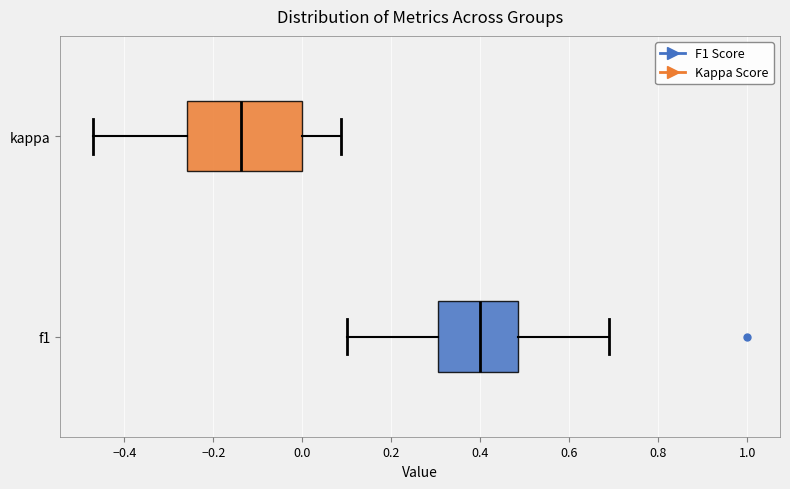

Reading bottom to top, transcribe this box plot: for each box, give where its median line is, the range the box spans, and where its two whiskers end, as read against the x-axis. The values are not printed on the chart, so give them approximately, as read against the axis.

f1: median 0.40, box 0.30 to 0.48, whiskers 0.10 to 0.68
kappa: median -0.14, box -0.26 to 0.00, whiskers -0.48 to 0.08